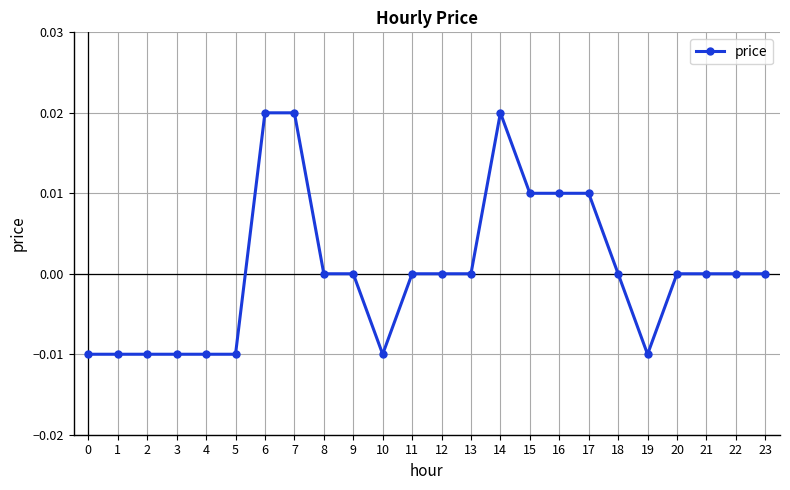

The chart shows a value of -0.0 at 19. True or false?

True